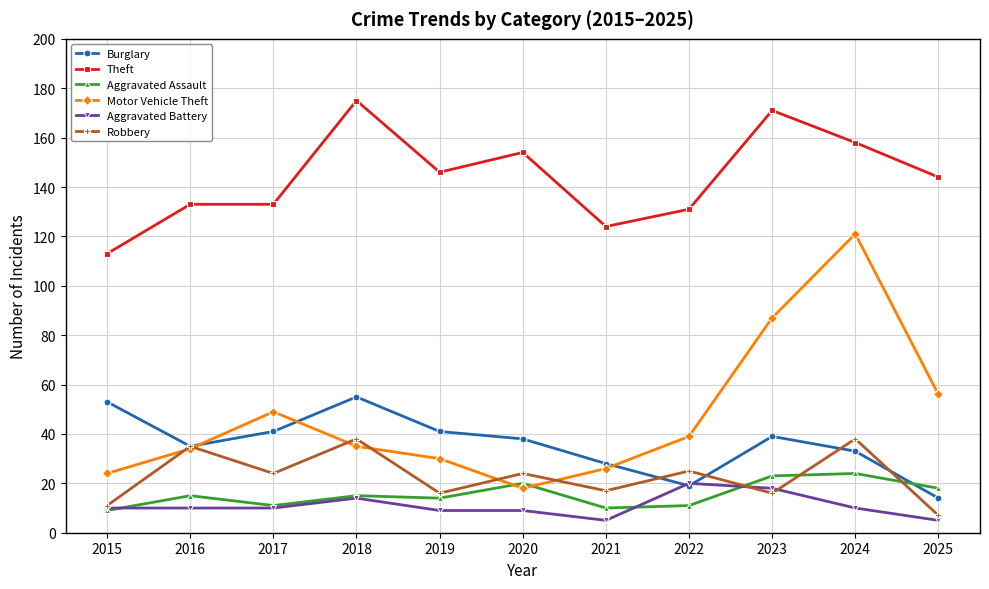

The value of Theft at 2023 is 171. True or false?

True